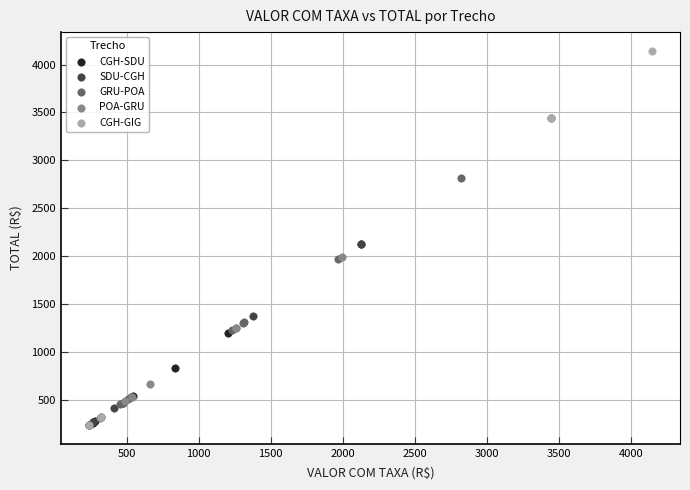

Which series has the largest Y range (max minus min)?

CGH-GIG